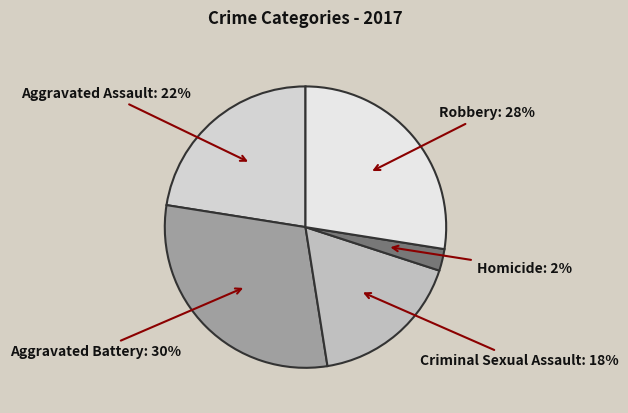

To the nearest percent, what is the average slice percentage?

20%